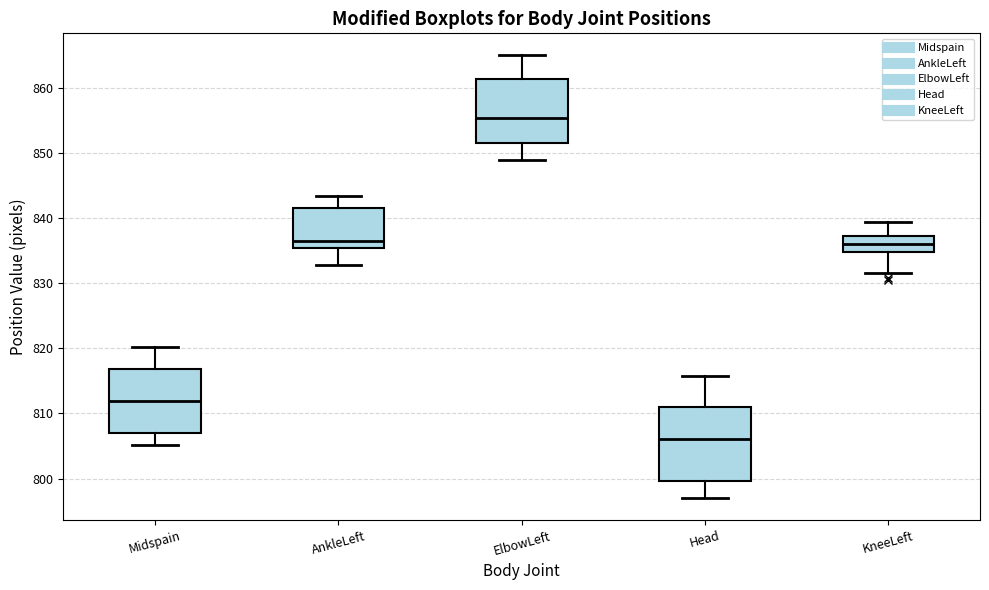

Which box is the tallest, from its lower edge to its upper edge?

Head